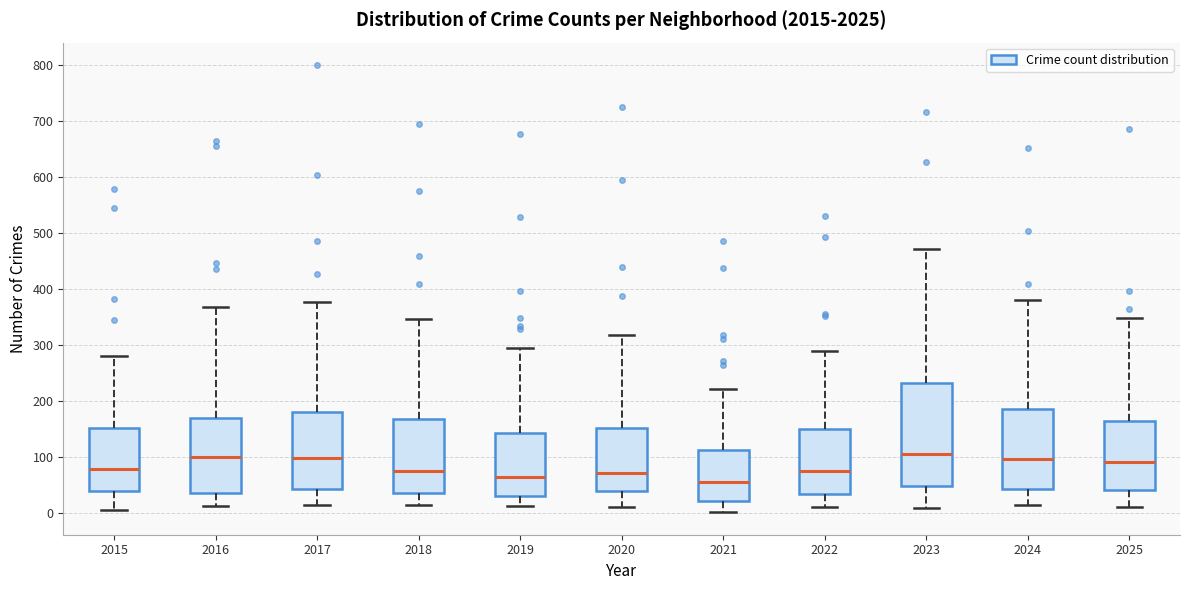

Reading left to right, transcribe this box plot: for each box, give where its median line is, the range the box spans, and where its two whiskers end, as read against the y-axis. The values are not printed on the chart, so give them approximately, as read against the axis.

2015: median 80, box 40 to 150, whiskers 10 to 280
2016: median 100, box 40 to 170, whiskers 10 to 370
2017: median 100, box 40 to 180, whiskers 20 to 380
2018: median 70, box 40 to 170, whiskers 10 to 350
2019: median 70, box 30 to 140, whiskers 10 to 290
2020: median 70, box 40 to 150, whiskers 10 to 320
2021: median 60, box 20 to 110, whiskers 0 to 220
2022: median 70, box 30 to 150, whiskers 10 to 290
2023: median 110, box 50 to 230, whiskers 10 to 470
2024: median 100, box 40 to 190, whiskers 20 to 380
2025: median 90, box 40 to 170, whiskers 10 to 350